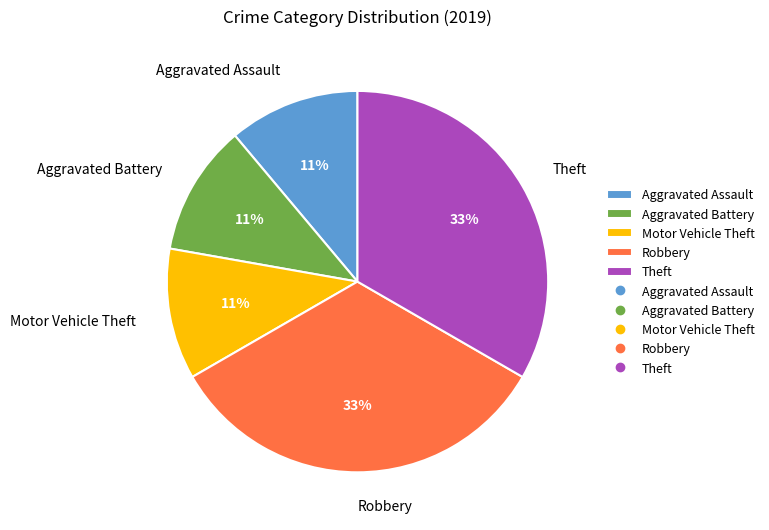

How many segments does this pie chart have?

5